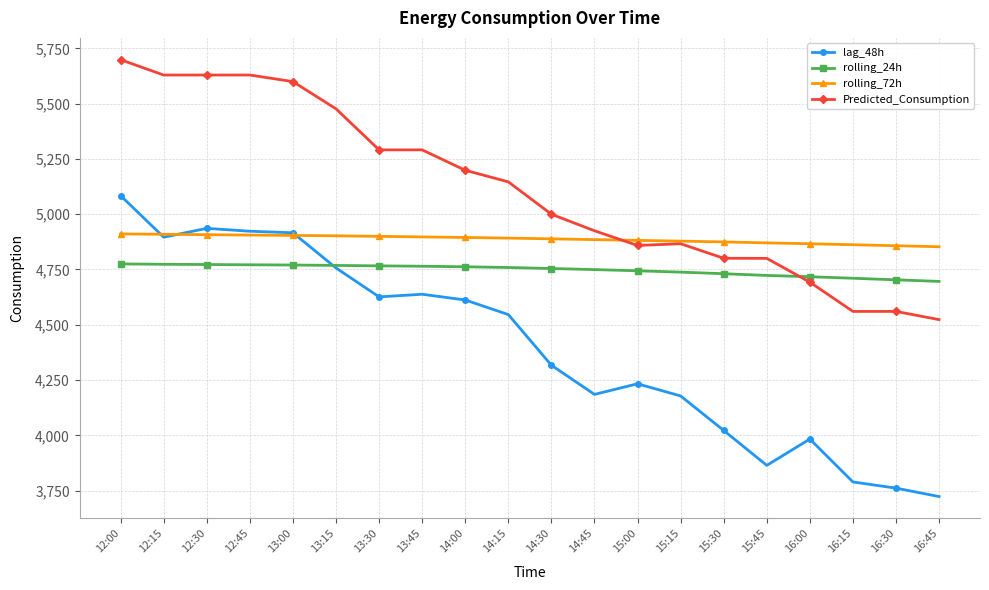

True or false: Predicted_Consumption and lag_48h cross at least once.

False